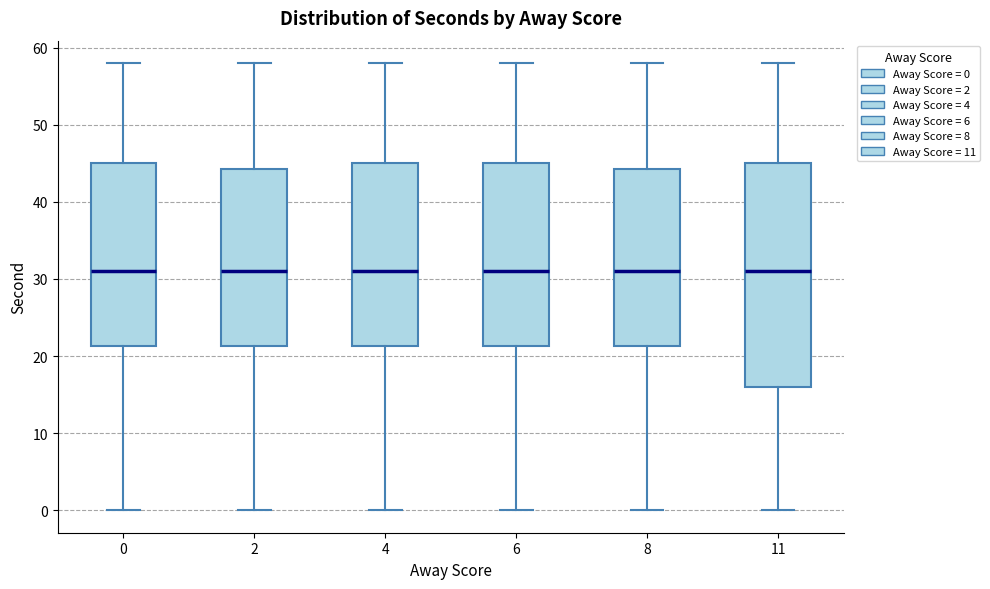

Comparing the boxes themselves (not the whiskers), which one is the tallest?

11